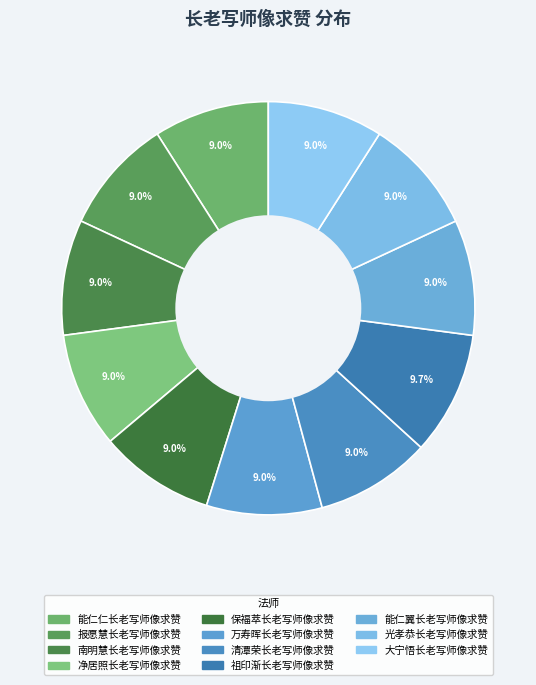

Which slice is the smallest?

万寿晖长老写师像求赞